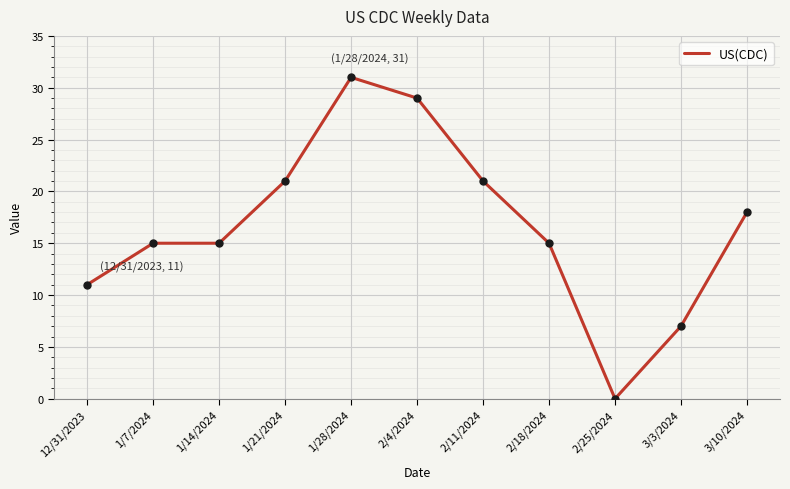

The value at 3/3/2024 is 7. True or false?

True